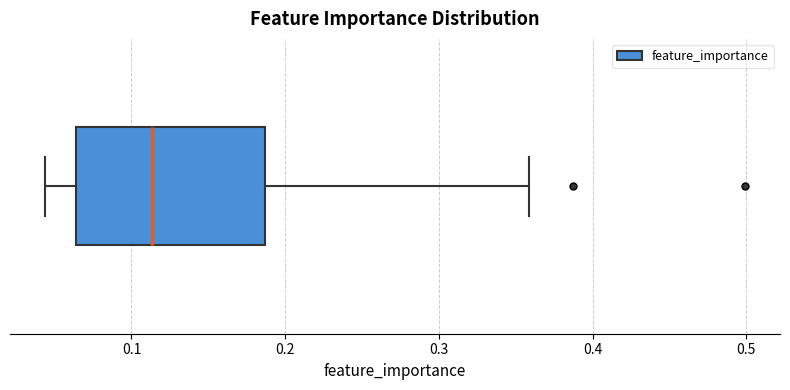

Where does the right whisker of the box end on the x-axis? The values are not printed on the chart, so give them approximately, as read against the axis.

0.36